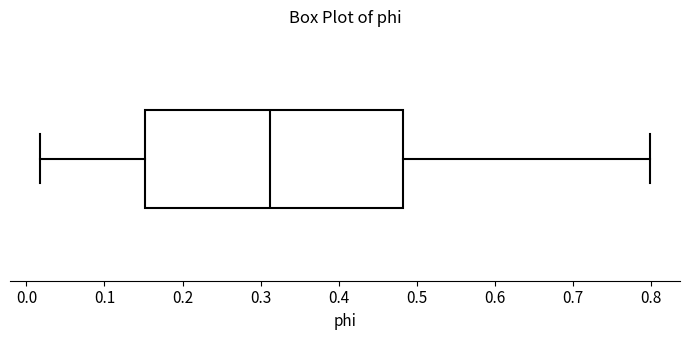

Read this box plot against the x-axis: the position of the median line, the range covered by the box, and the ends of both whiskers. The values are not printed on the chart, so give them approximately, as read against the axis.

median 0.31, box 0.15 to 0.48, whiskers 0.02 to 0.80